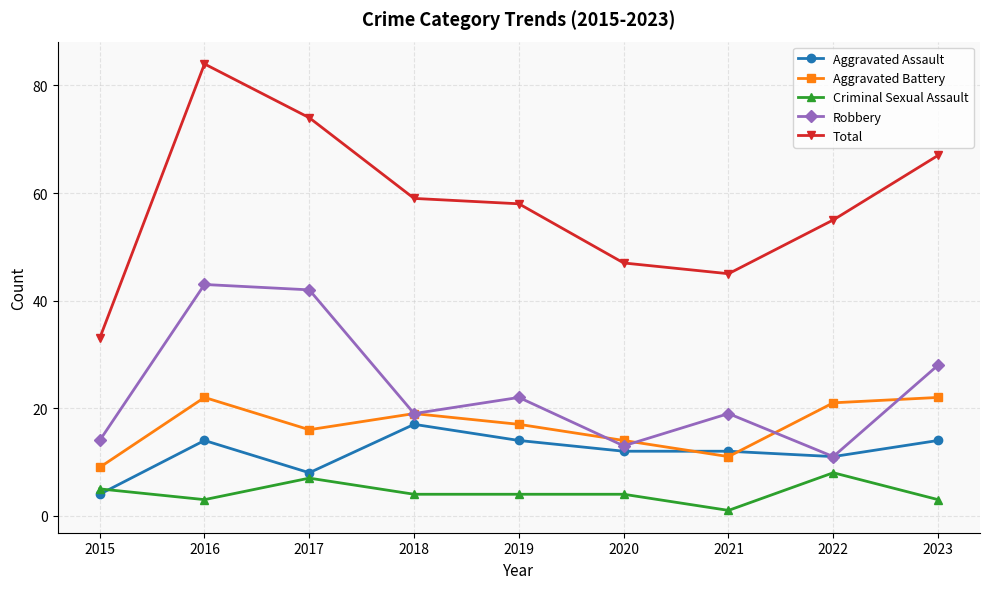

At which category is the sum across all series the highest?

2016